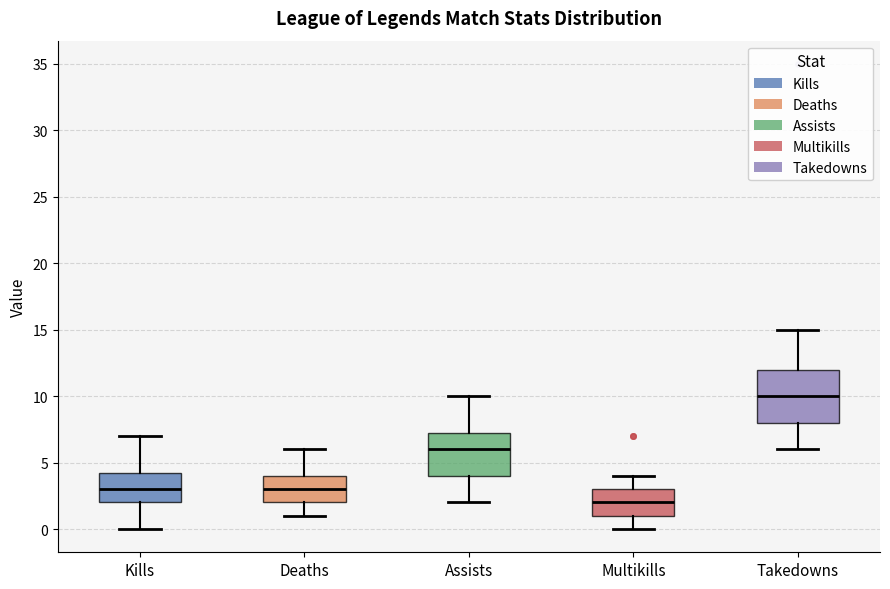

Which box is the tallest, from its lower edge to its upper edge?

Takedowns